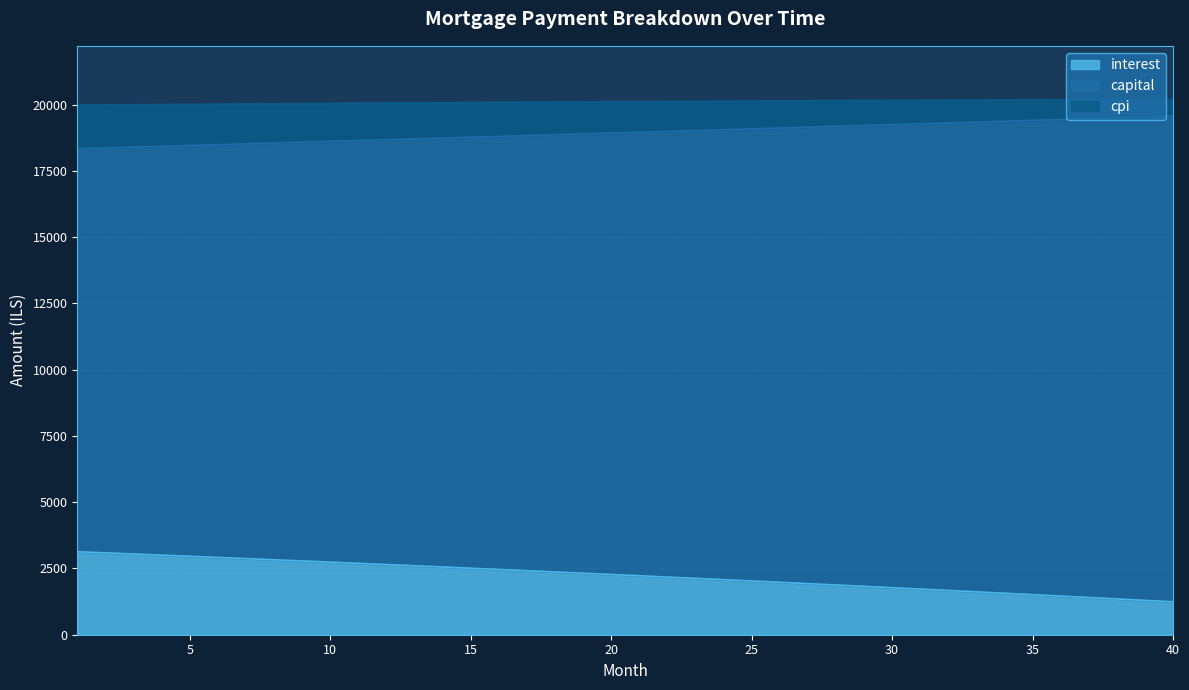

The interest series shows 759.6 at 20. True or false?

False